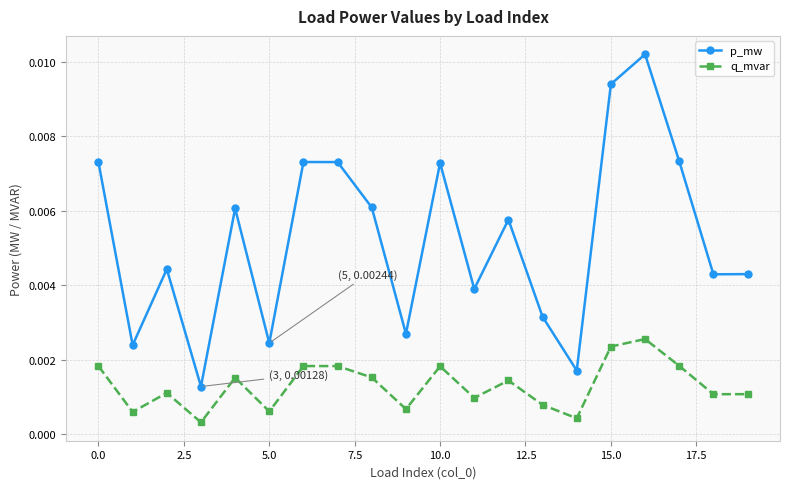

Which series has the widest spread of values?

p_mw